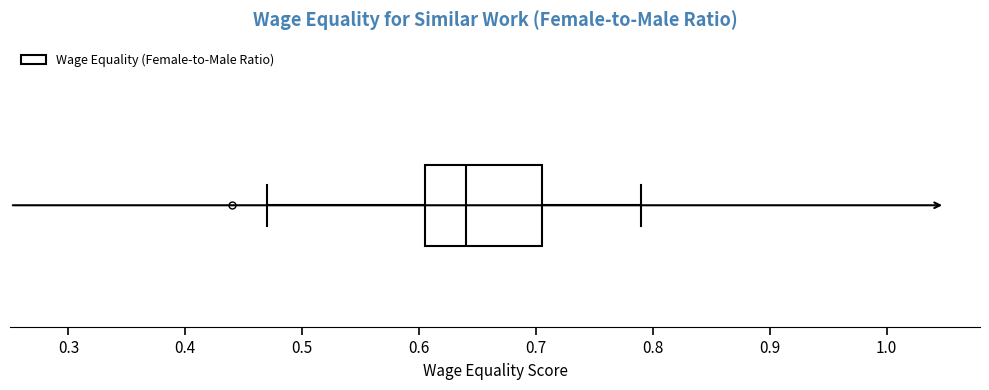

Transcribe this box plot: give where the median line is, the range the box spans, and where the two whiskers end, as read against the x-axis. The values are not printed on the chart, so give them approximately, as read against the axis.

median 0.64, box 0.61 to 0.71, whiskers 0.47 to 0.79